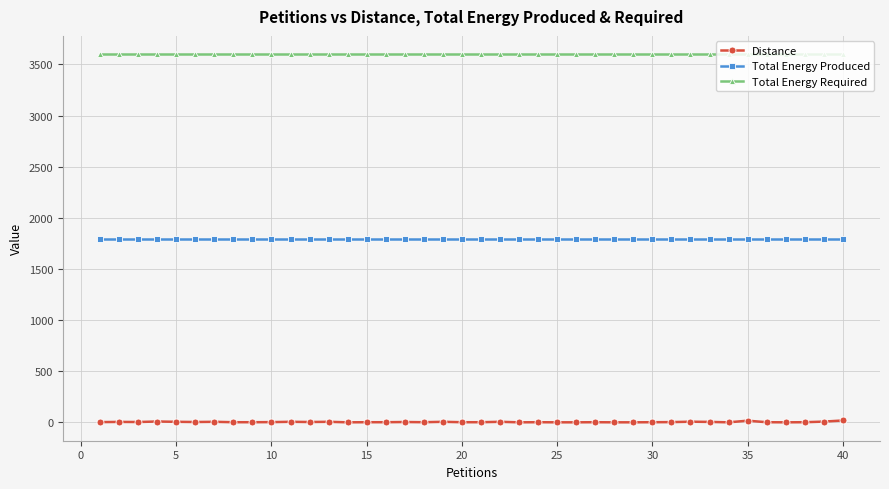

What is the sum of all Total Energy Required values?

143960